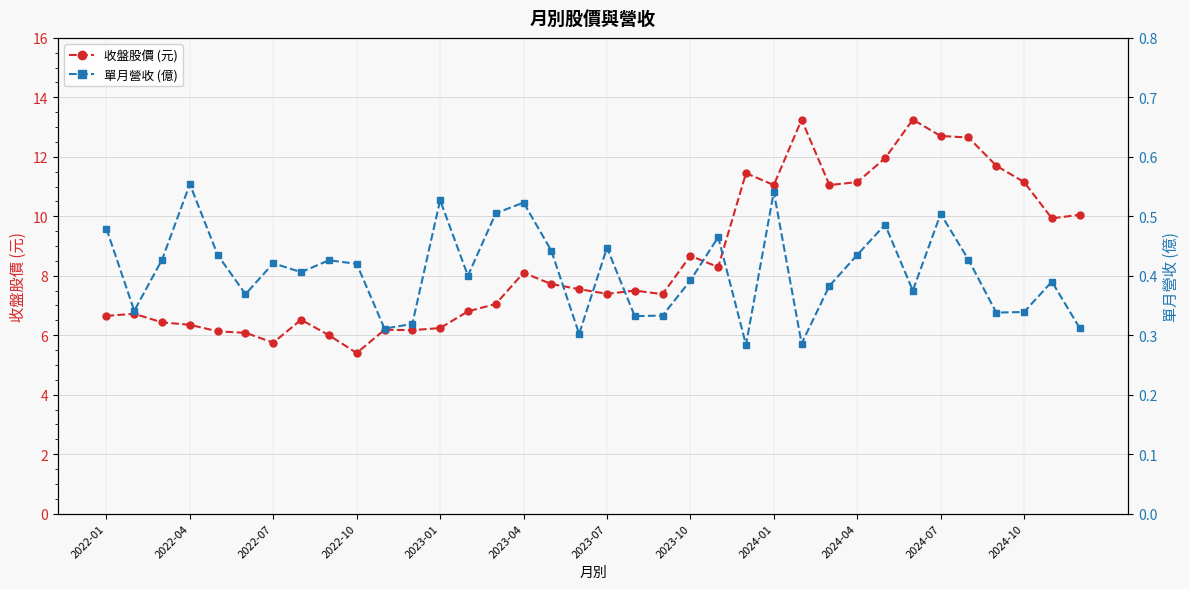

True or false: 單月營收 (億) has more than 2 interior local peaks.

True